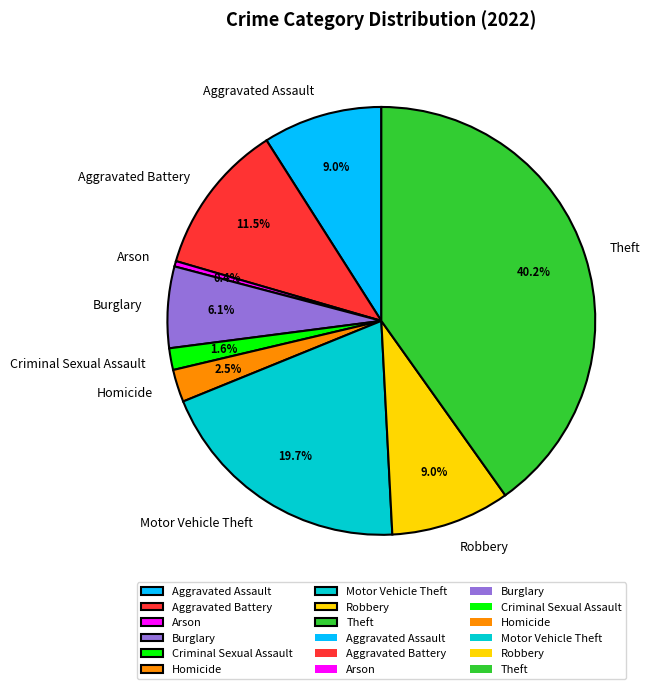

How many segments does this pie chart have?

9